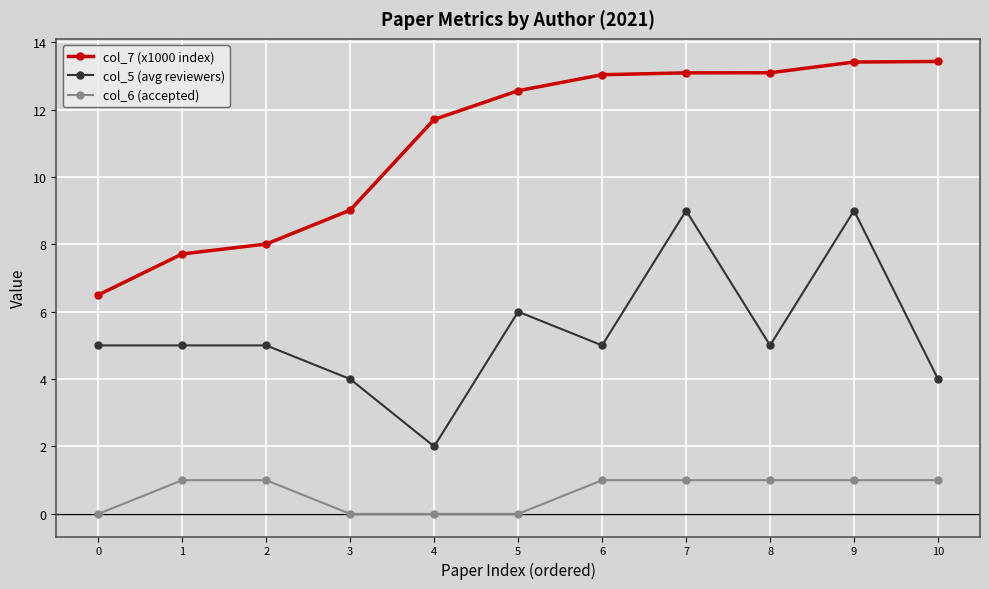

True or false: col_7 (x1000 index) and col_5 (avg reviewers) intersect in this chart.

False